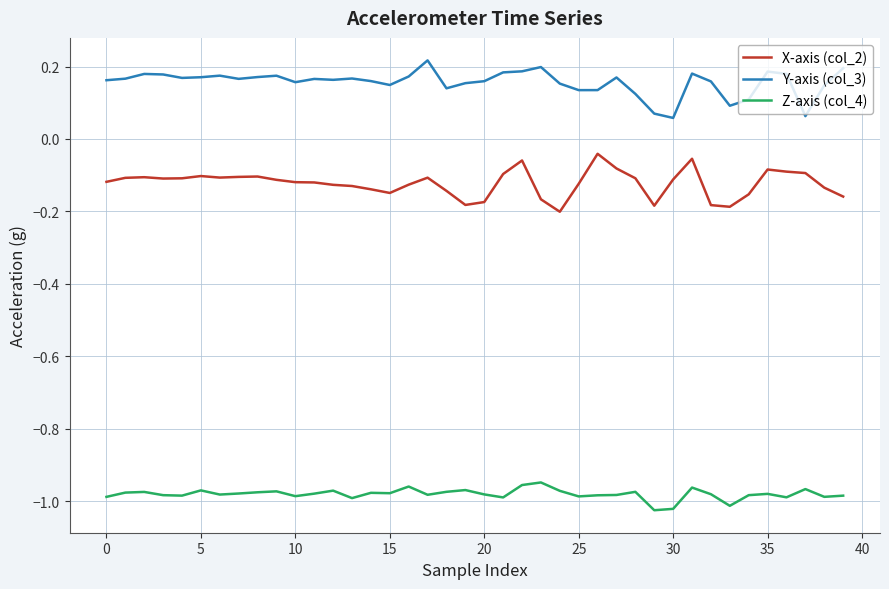

List the series in order of their peak value, lowest first.

Z-axis (col_4), X-axis (col_2), Y-axis (col_3)